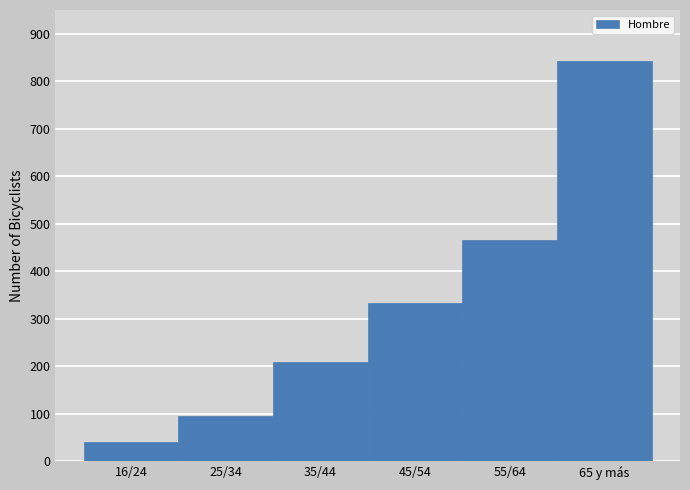

Reading left to right, extract all data points from this chart.

16/24=41	25/34=96	35/44=209	45/54=334	55/64=466	65 y más=842